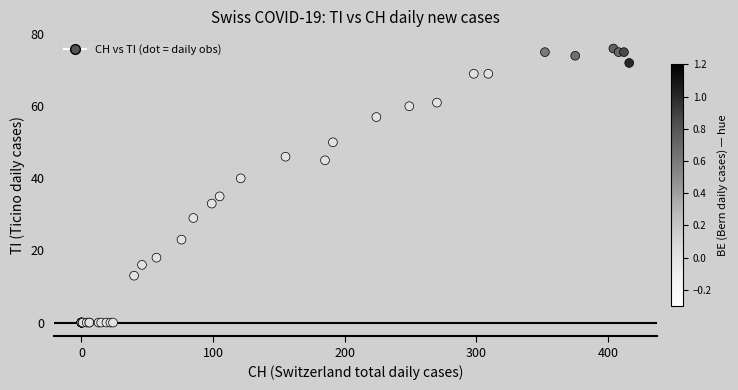

What Y value in the scatter plot is closest to 38?

40